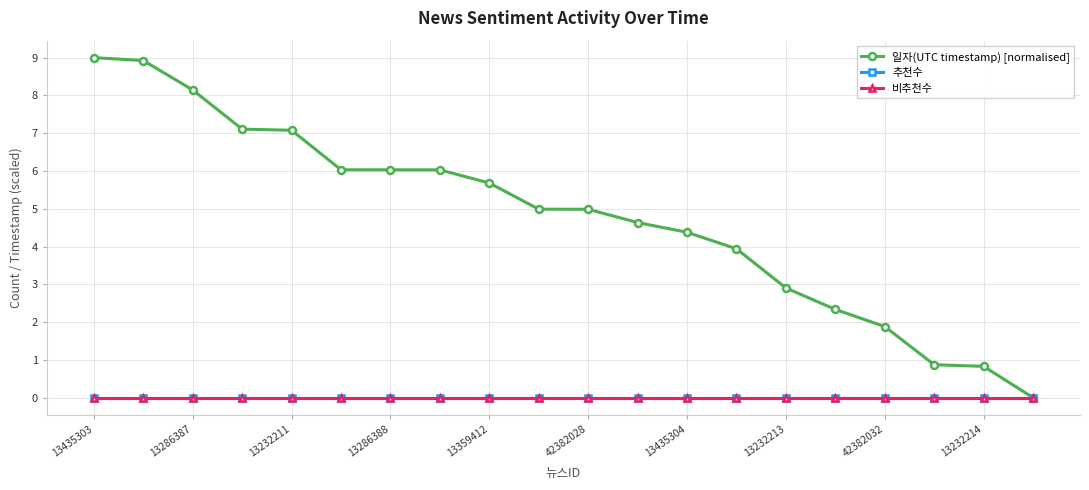

Which series has the widest spread of values?

일자(UTC timestamp) [normalised]